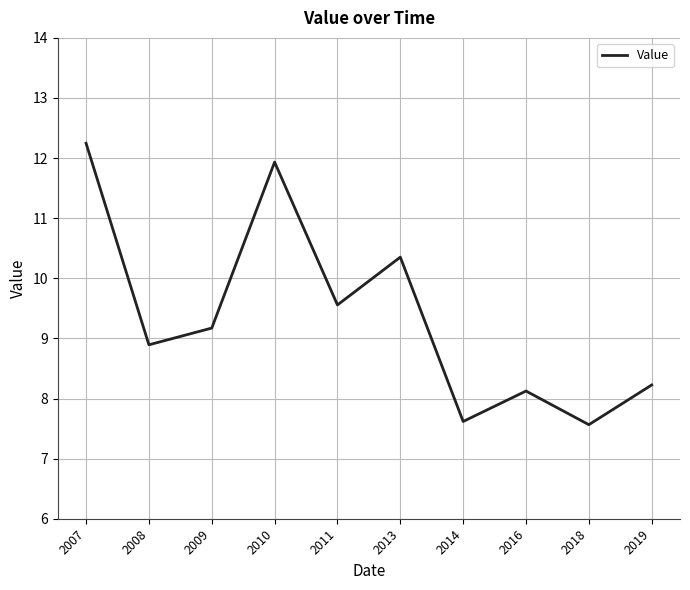

What value does the data have at 2016?

8.1